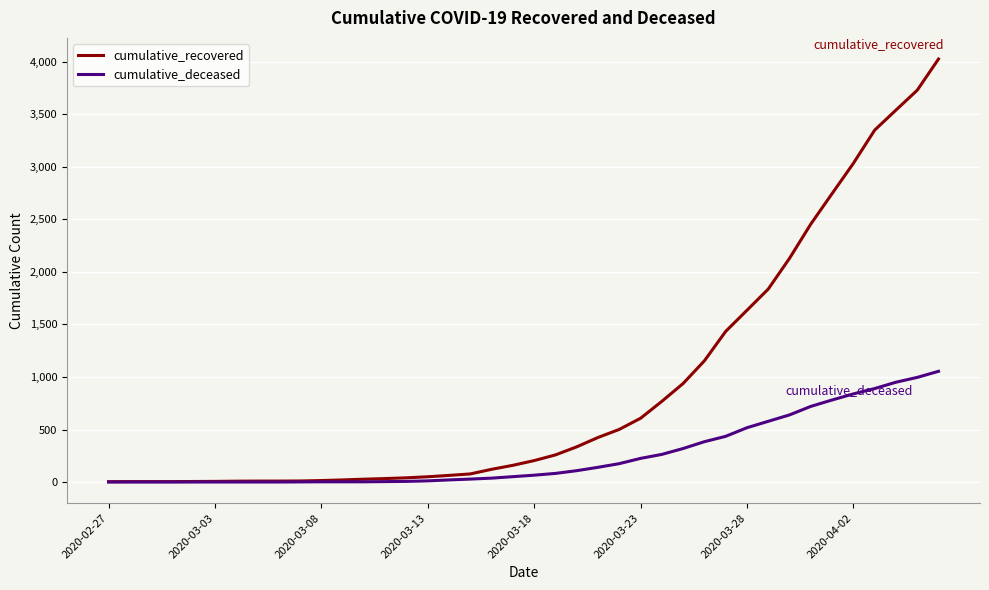

What is the maximum value for cumulative_recovered?

4027